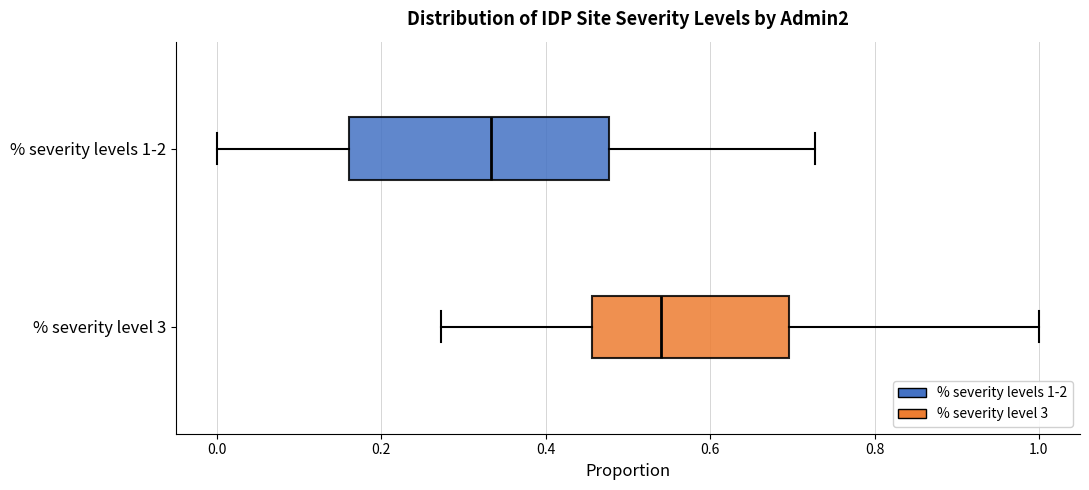

Where does the left whisker of the box for % severity level 3 end on the x-axis? The values are not printed on the chart, so give them approximately, as read against the axis.

0.28